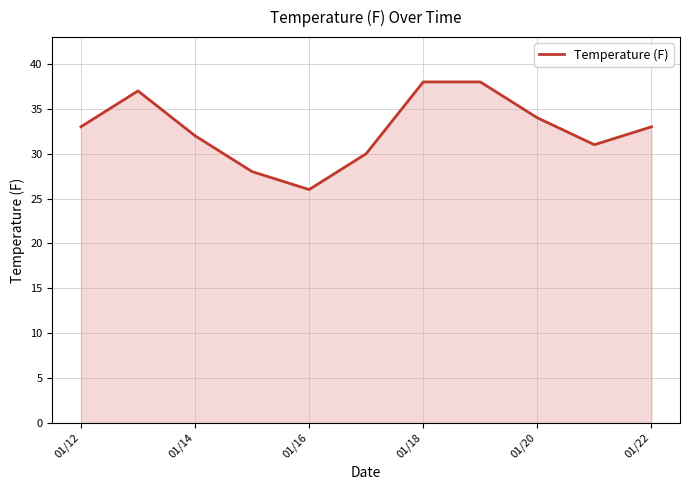

What is the sum of all values?

360